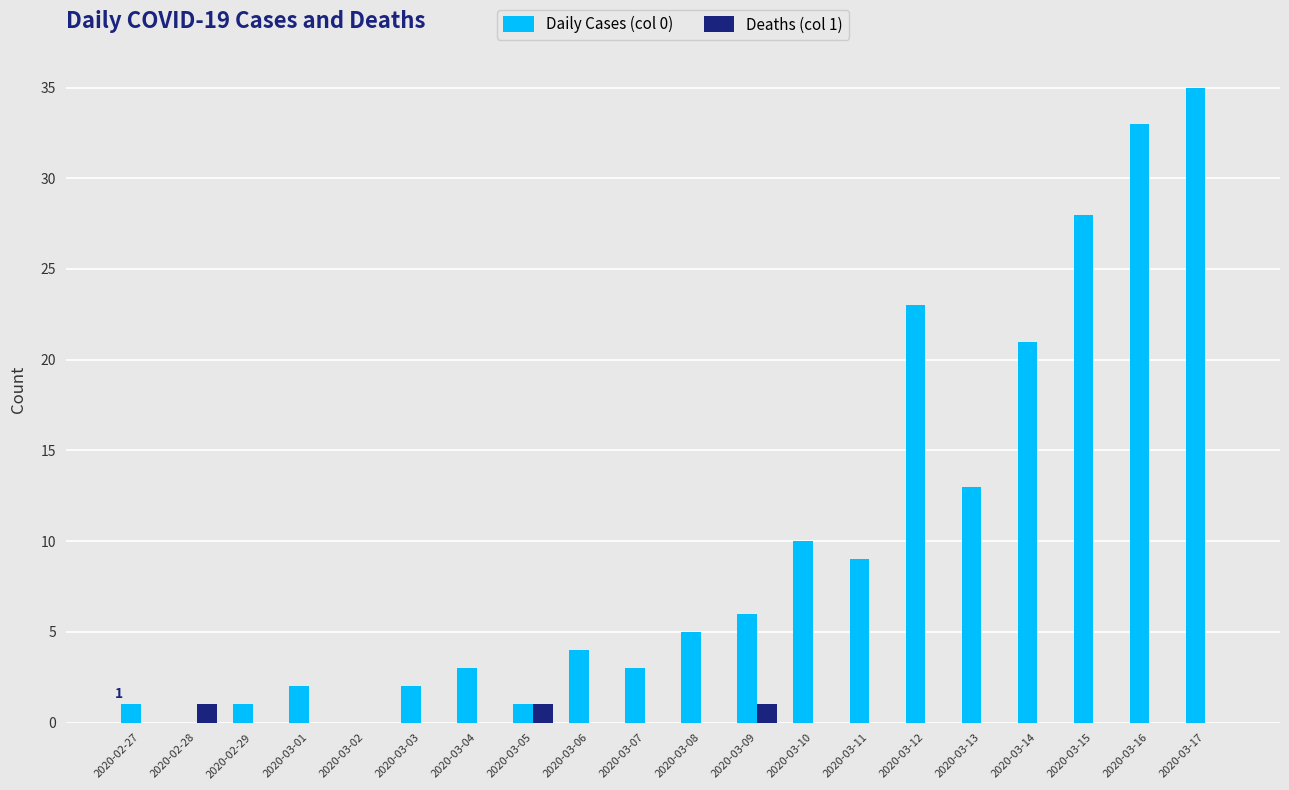

Reading right to left, transcribe all the data shown in this chart.

Daily Cases (col 0): 2020-03-17=35	2020-03-16=33	2020-03-15=28	2020-03-14=21	2020-03-13=13	2020-03-12=23	2020-03-11=9	2020-03-10=10	2020-03-09=6	2020-03-08=5	2020-03-07=3	2020-03-06=4	2020-03-05=1	2020-03-04=3	2020-03-03=2	2020-03-02=0	2020-03-01=2	2020-02-29=1	2020-02-28=0	2020-02-27=1
Deaths (col 1): 2020-03-17=0	2020-03-16=0	2020-03-15=0	2020-03-14=0	2020-03-13=0	2020-03-12=0	2020-03-11=0	2020-03-10=0	2020-03-09=1	2020-03-08=0	2020-03-07=0	2020-03-06=0	2020-03-05=1	2020-03-04=0	2020-03-03=0	2020-03-02=0	2020-03-01=0	2020-02-29=0	2020-02-28=1	2020-02-27=0